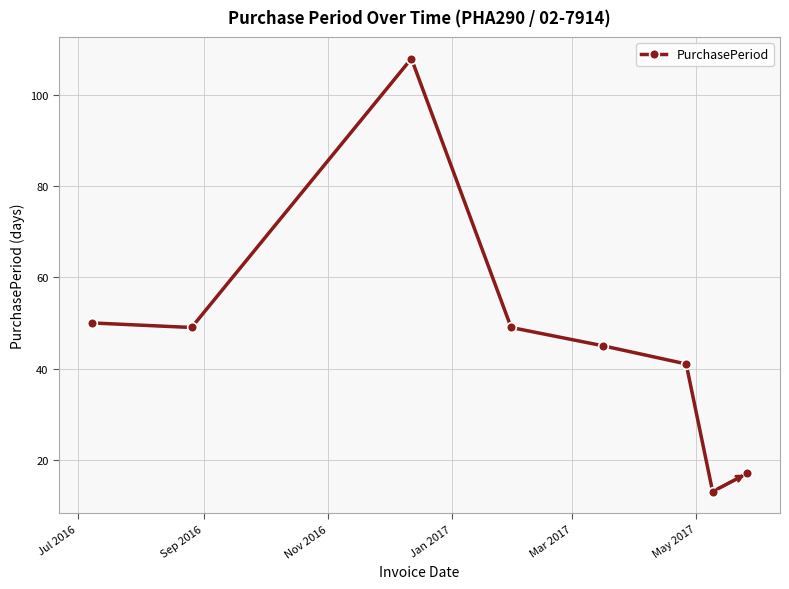

How many points are higher than both their immediate neighbors (excluding endpoints)?

1